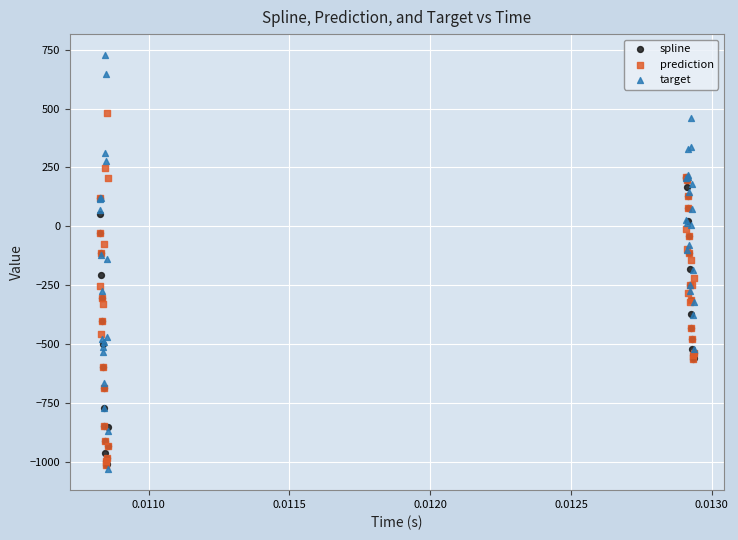

What are all the series names shown in the legend?

spline, prediction, target